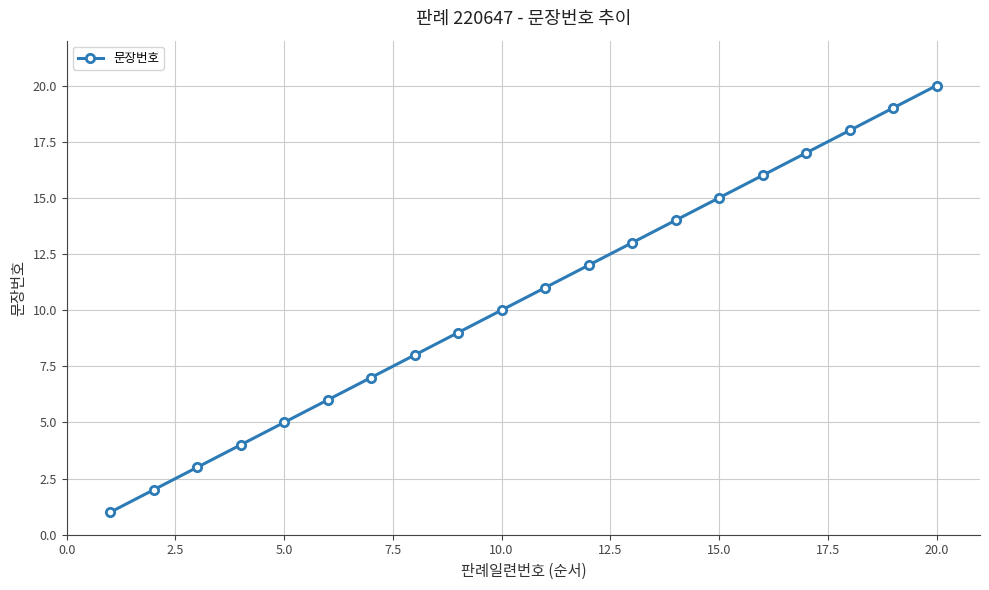

What is the maximum value shown in the chart?

20